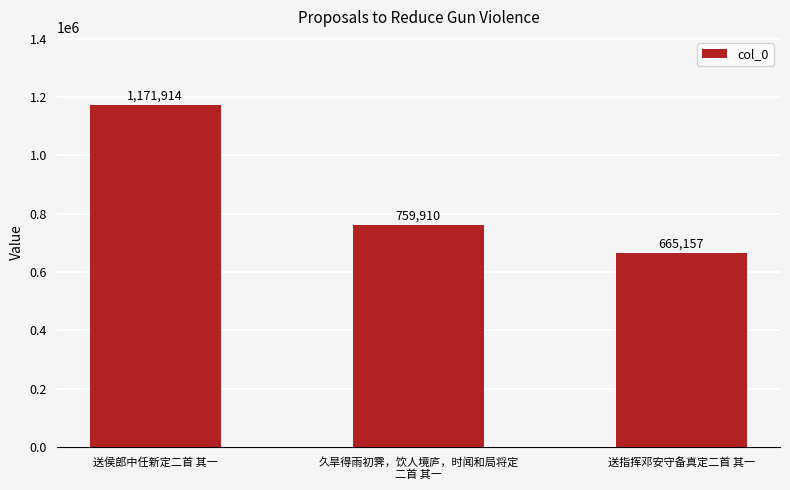

What is the sum of all values?

2596981